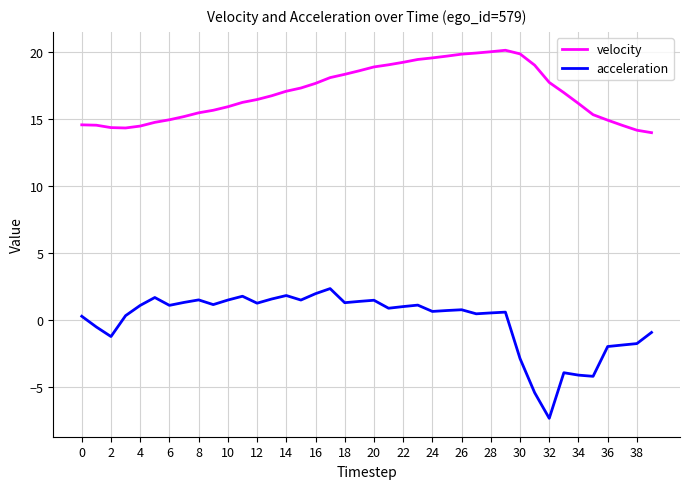

What is the smallest value displayed?

-7.3